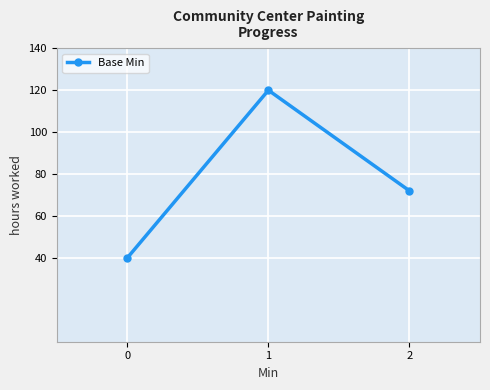

How many lines are shown in the chart?

1